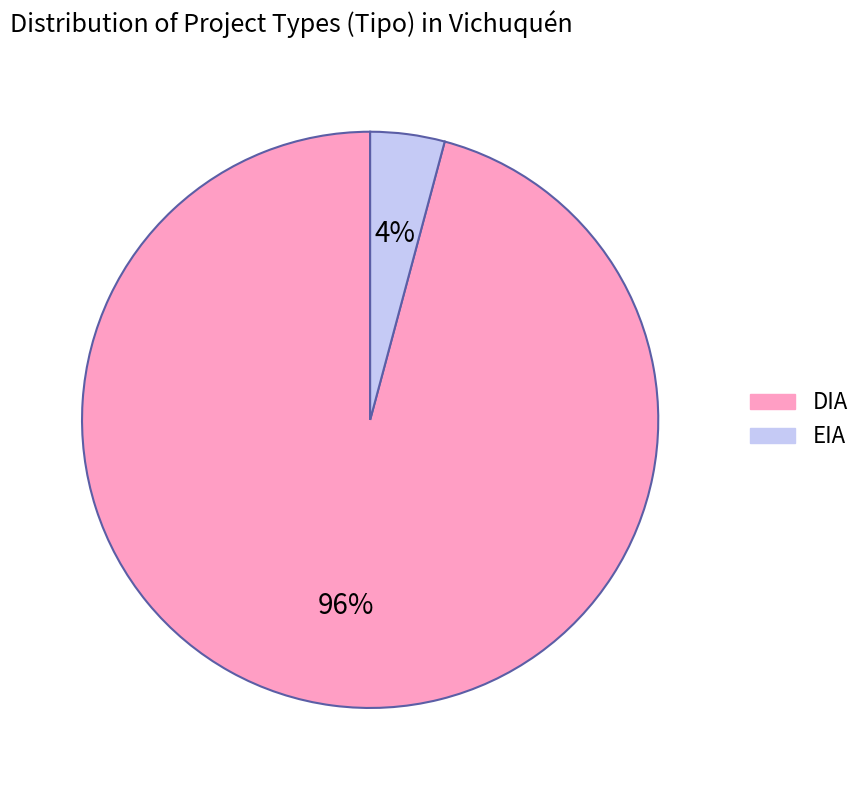

Which slice is the smallest?

EIA